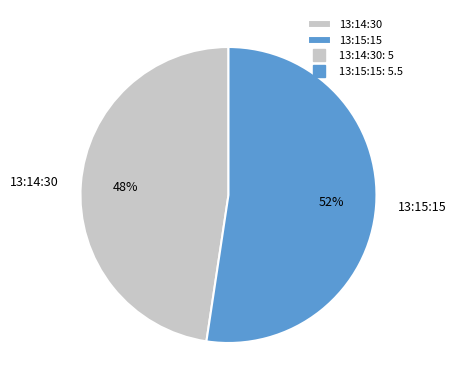

Which has a higher value, 13:15:15 or 13:14:30?

13:15:15